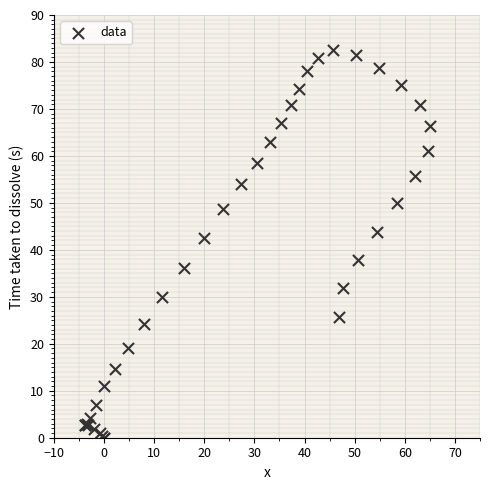

What Y value in the scatter plot is closest to 41?

42.6